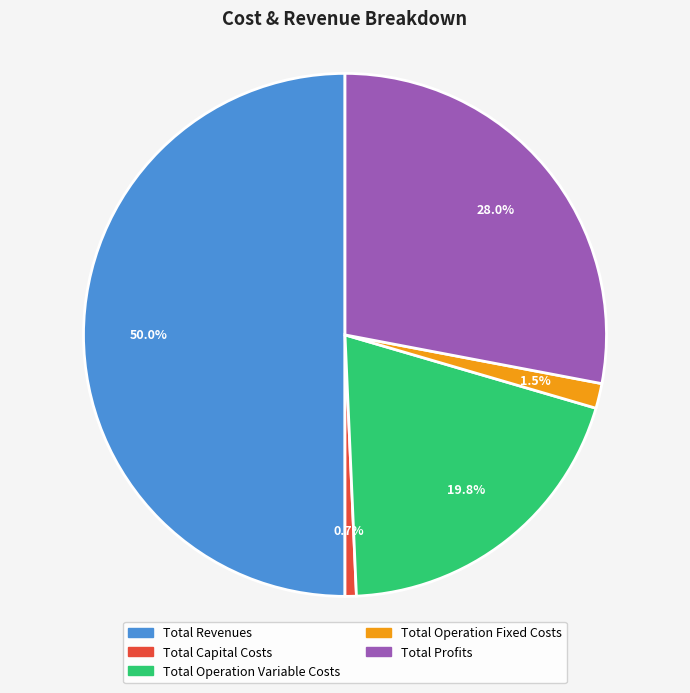

The Total Operation Variable Costs slice represents 14% of the pie. True or false?

False